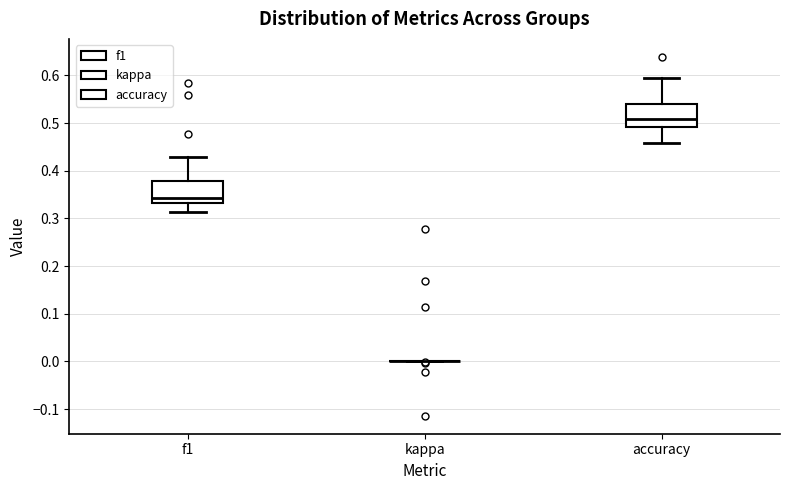

Reading left to right, transcribe this box plot: for each box, give where its median line is, the range the box spans, and where its two whiskers end, as read against the y-axis. The values are not printed on the chart, so give them approximately, as read against the axis.

f1: median 0.34, box 0.33 to 0.38, whiskers 0.31 to 0.43
kappa: box collapsed to a line at 0.00, whiskers 0.00 to 0.00
accuracy: median 0.51, box 0.49 to 0.54, whiskers 0.46 to 0.60